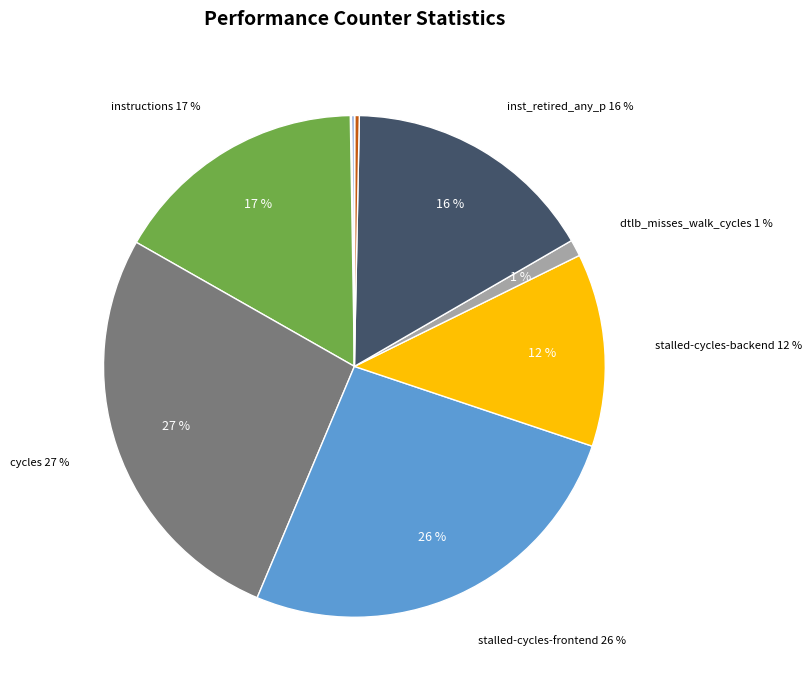

What percentage is the instructions slice, to the nearest percent?

17%